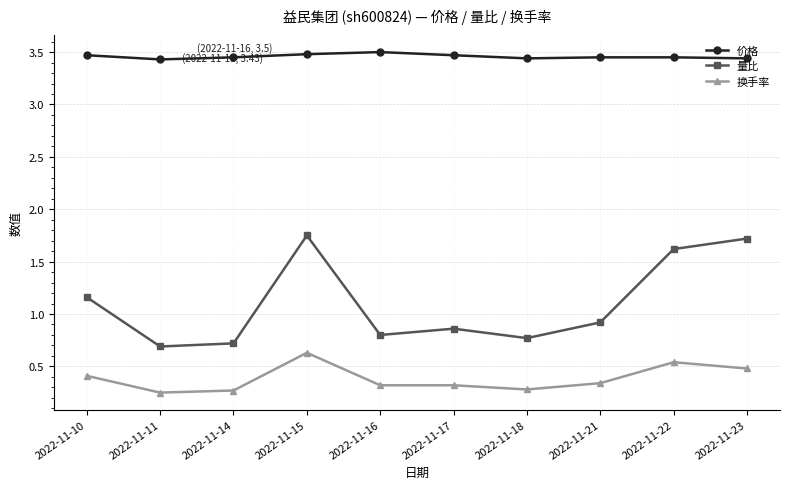

What is the total value across all series at 2022-11-15?

5.9